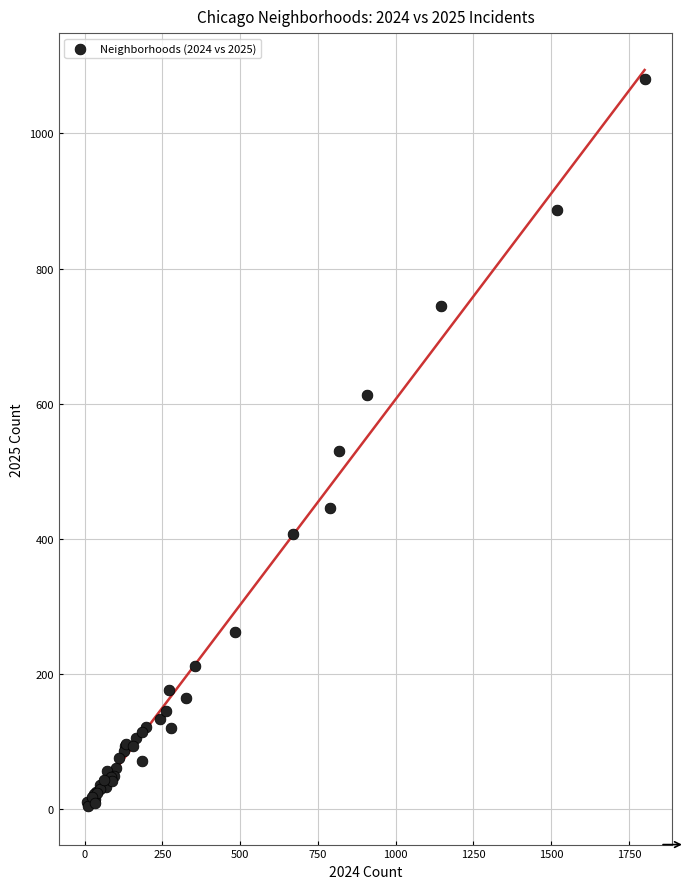

What Y value in the scatter plot is closest to 543?

530